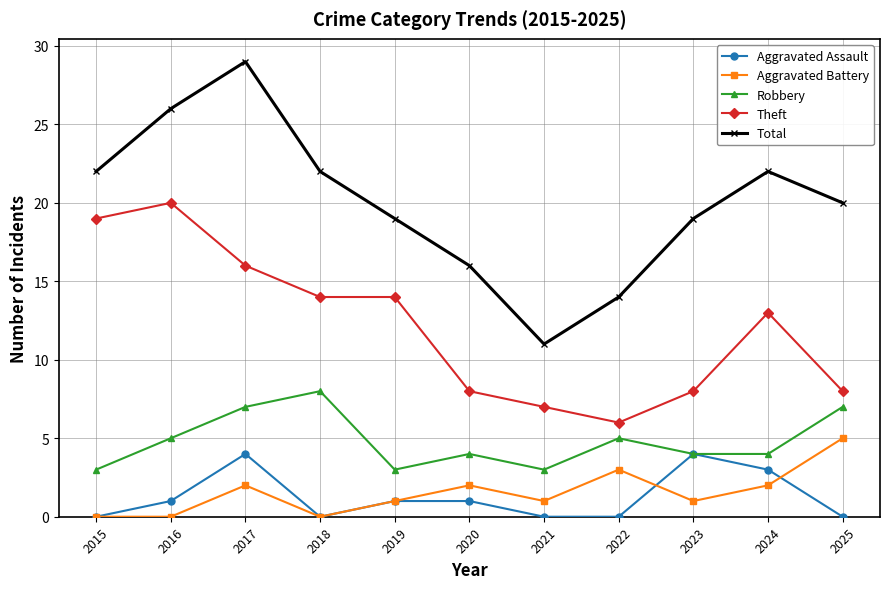

What is the difference between the Robbery values at 2016 and 2025?

2